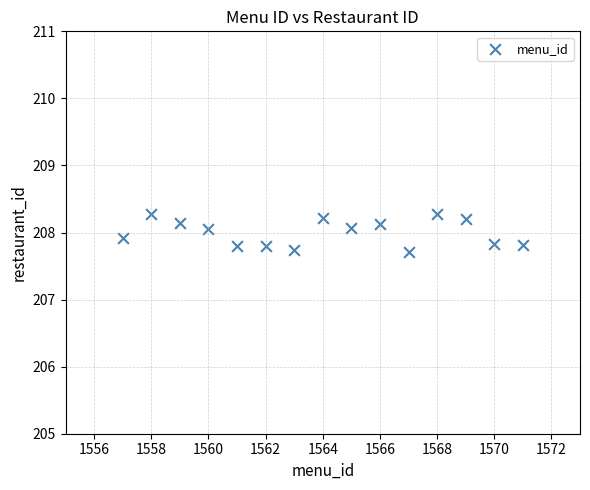

What is the range of X values (max minus min)?

14.0